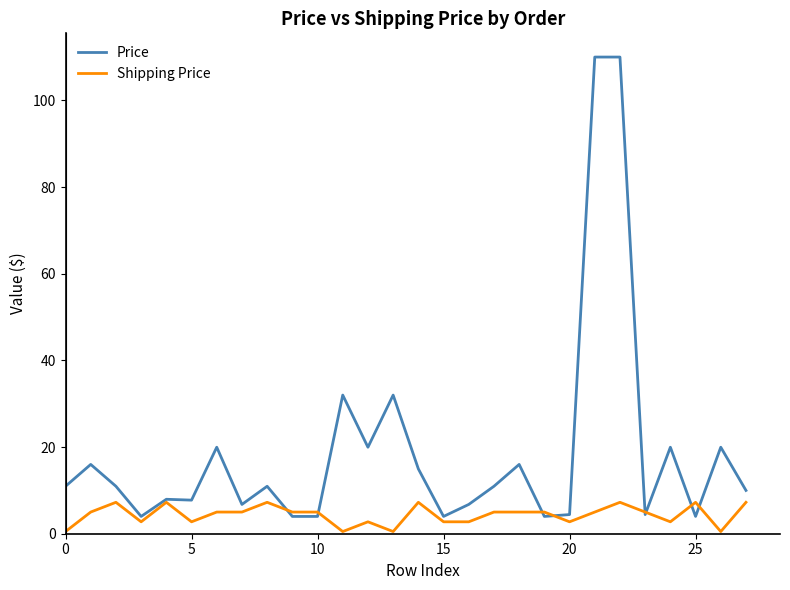

Which series has the widest spread of values?

Price